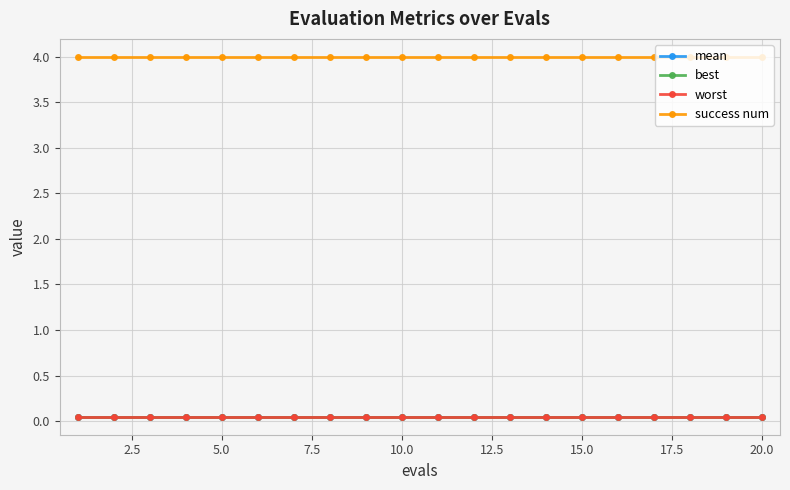

How many lines are shown in the chart?

4